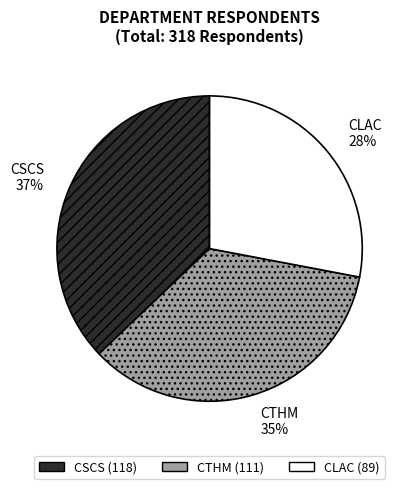

How many segments does this pie chart have?

3